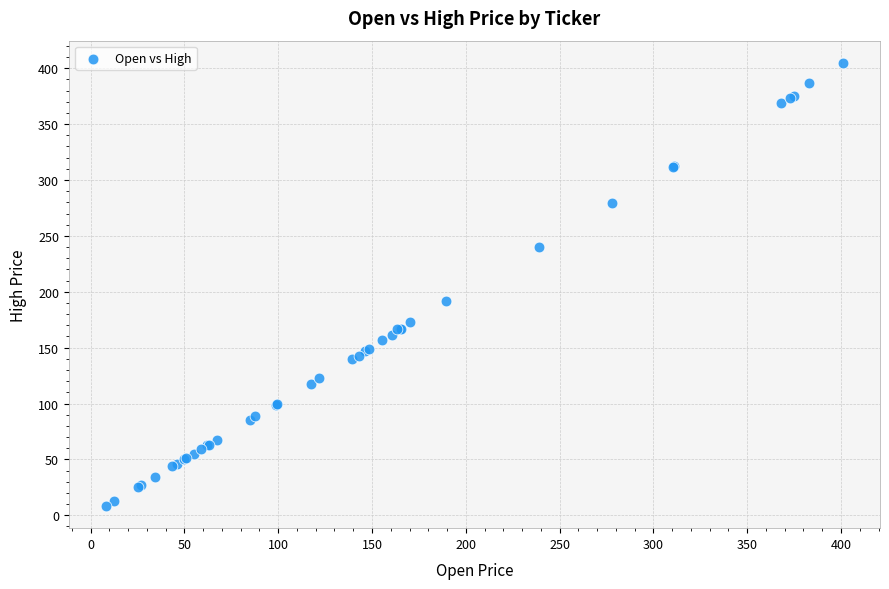

What Y value in the scatter plot is closest to 206?

191.4